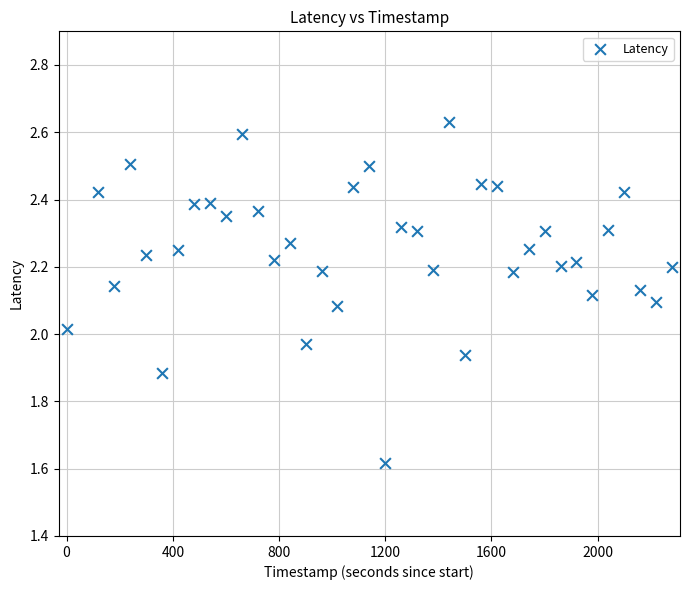

What is the range of Y values (max minus min)?

1.0